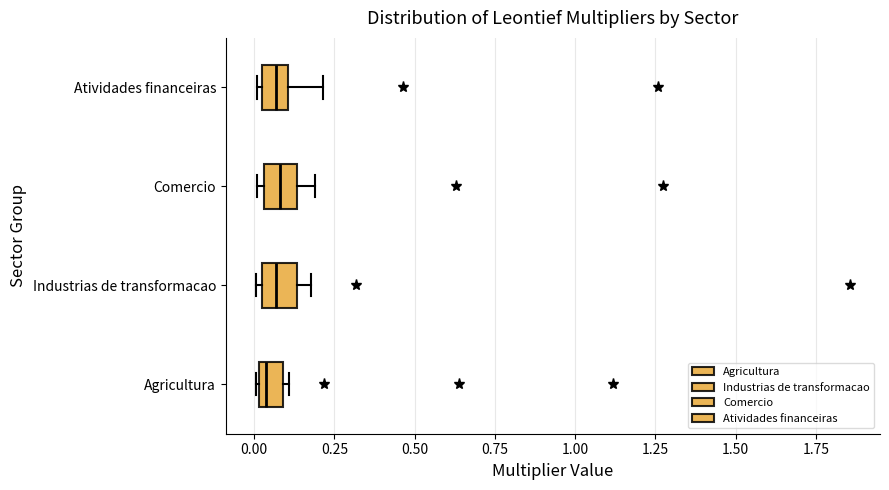

Reading bottom to top, transcribe this box plot: for each box, give where its median line is, the range the box spans, and where its two whiskers end, as read against the x-axis. The values are not printed on the chart, so give them approximately, as read against the axis.

Agricultura: median 0.05, box 0.00 to 0.10, whiskers 0.00 to 0.10 (just right of the box's right edge)
Industrias de transformacao: median 0.05, box 0.00 to 0.15, whiskers 0.00 (just left of the box's left edge) to 0.20
Comercio: median 0.10, box 0.05 to 0.15, whiskers 0.00 to 0.20
Atividades financeiras: median 0.05, box 0.00 to 0.10, whiskers 0.00 (just left of the box's left edge) to 0.20